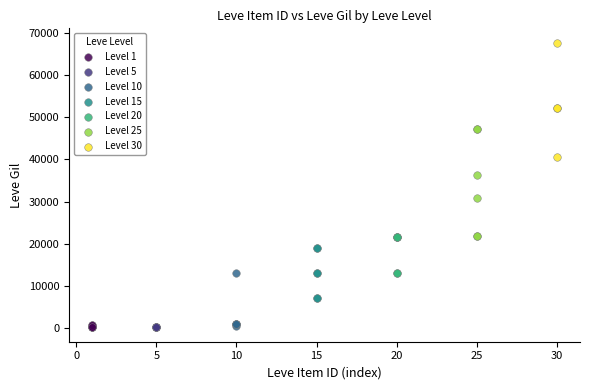

Which series reaches the maximum Y coordinate?

Level 30